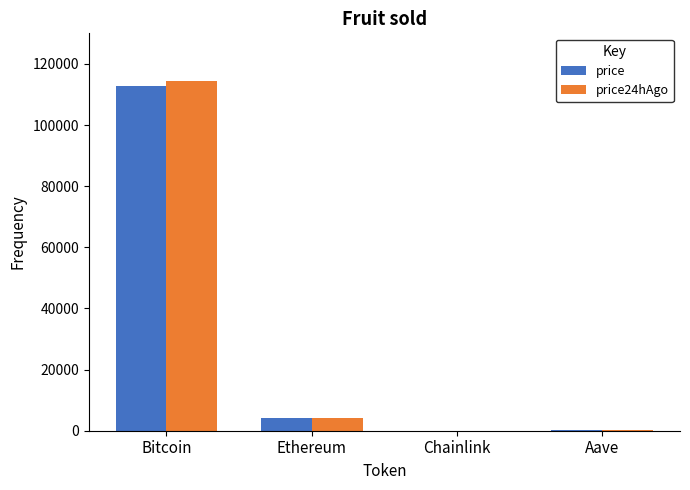

At which category is the sum across all series the highest?

Bitcoin